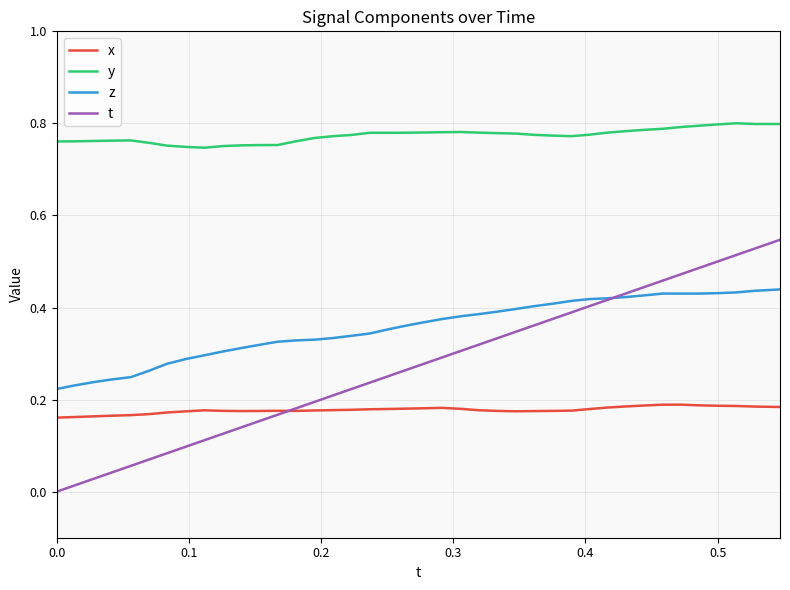

True or false: x and y intersect in this chart.

False